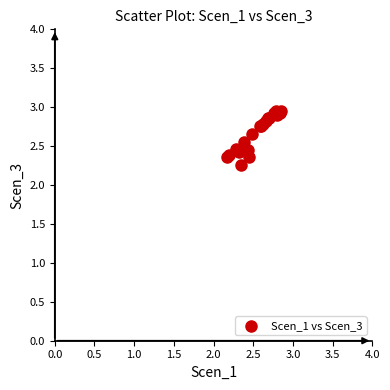

What Y value in the scatter plot is closest to 2?

2.3